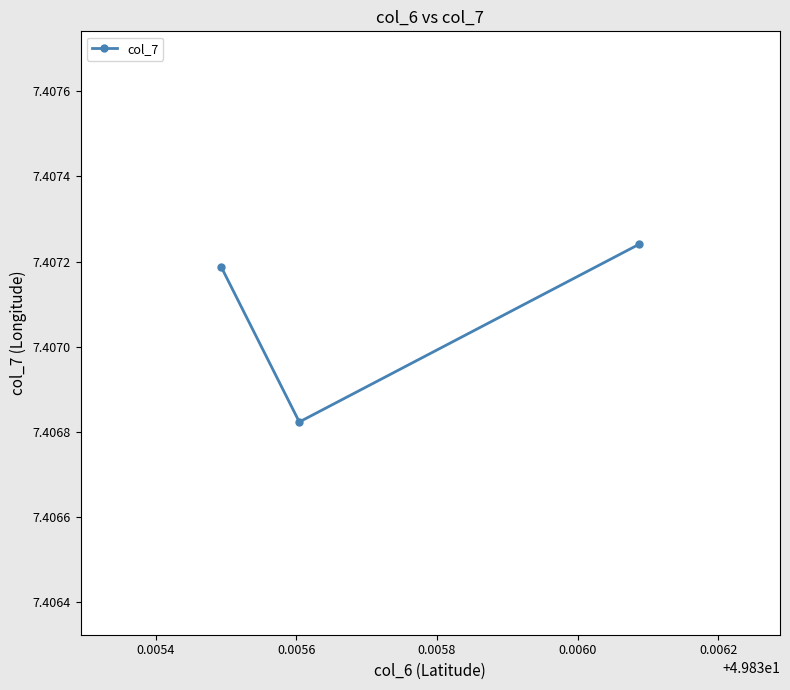

How many values are between 7 and 8?

3